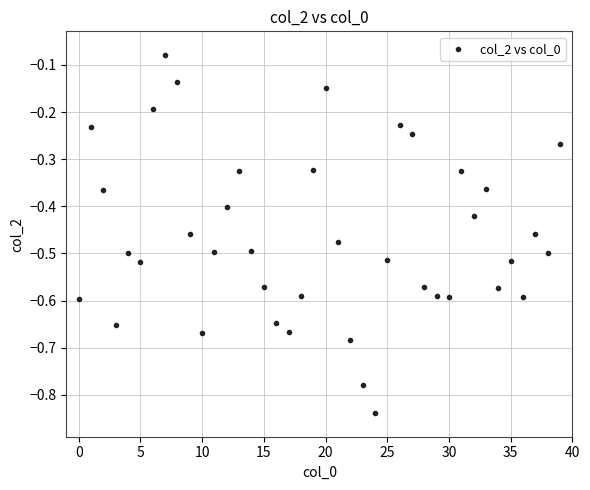

What is the range of Y values (max minus min)?

0.8